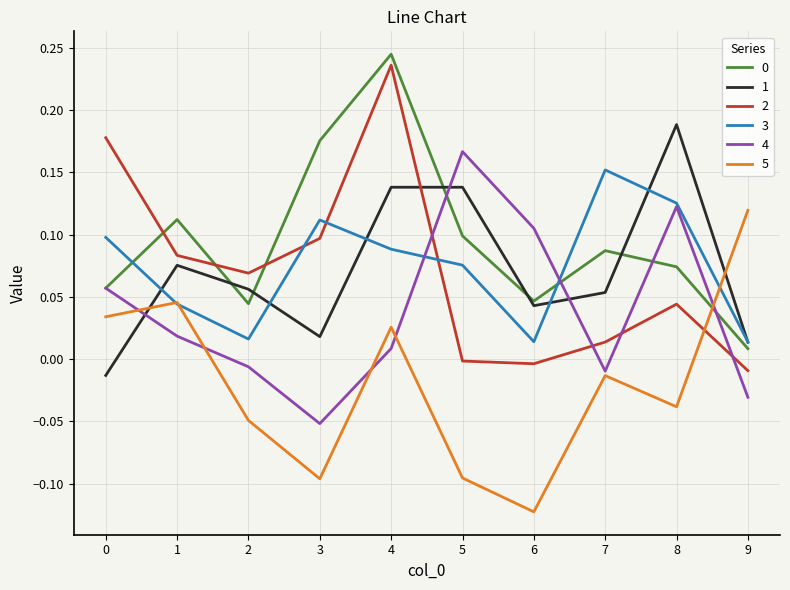

Count the number of data series in this chart.

6